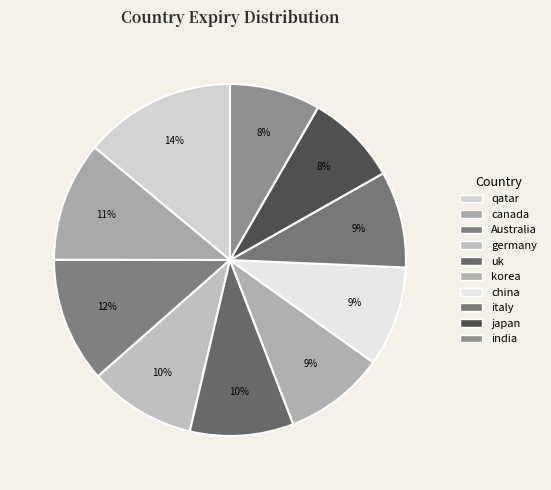

How many slices are in this pie chart?

10